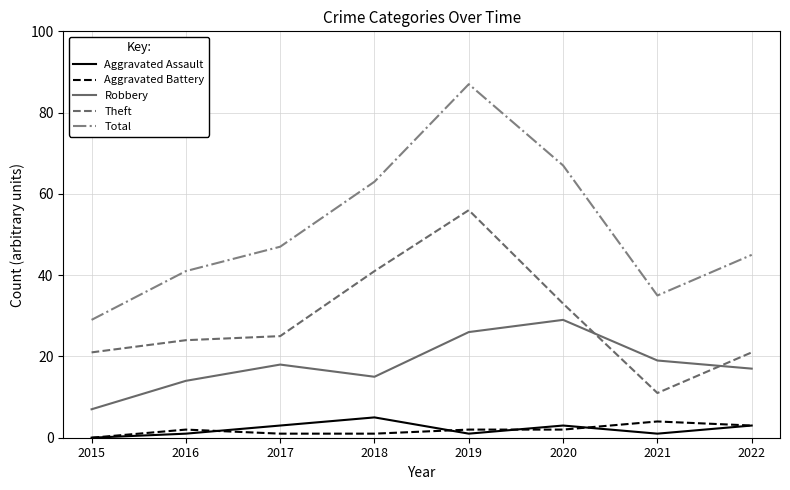

Count the number of categories in the chart.

8